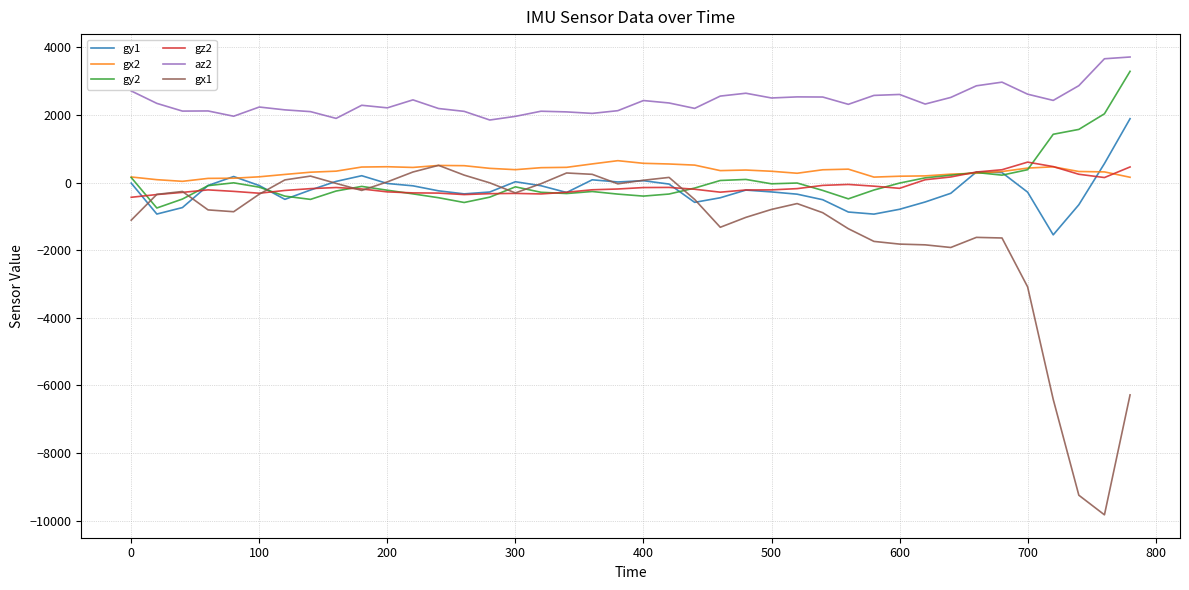

What are all the series names shown in the legend?

gy1, gx2, gy2, gz2, az2, gx1